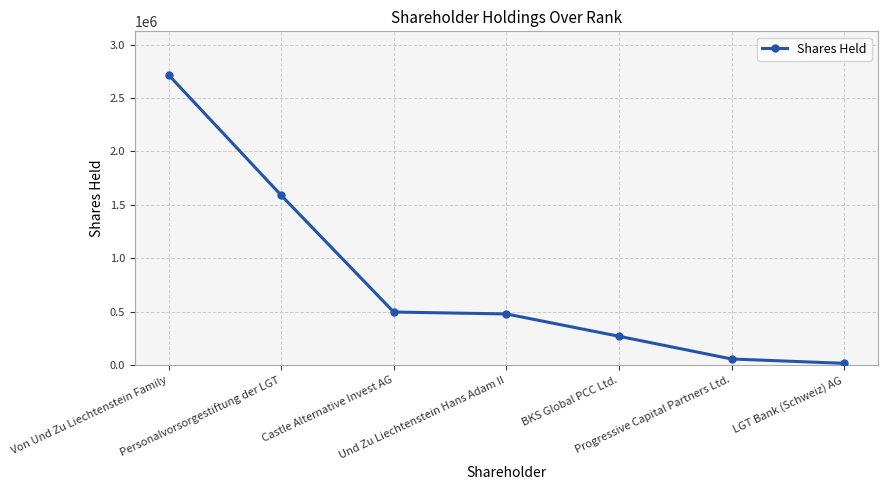

What is the difference between the maximum and minimum values?

2701476